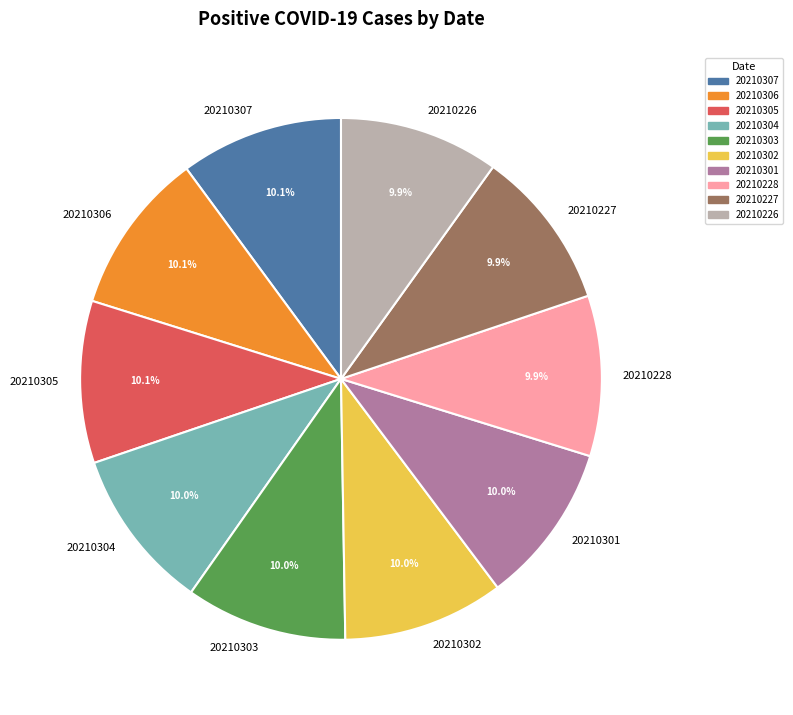

How many slices are in this pie chart?

10